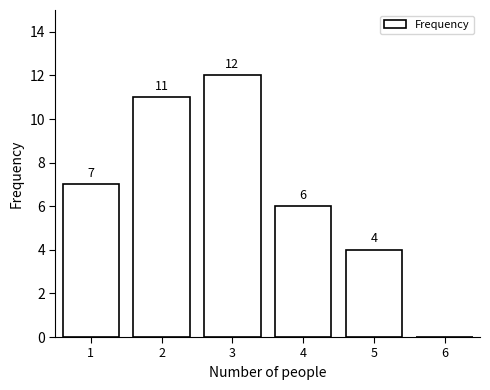

Reading left to right, list all the values displayed in this chart.

1=7	2=11	3=12	4=6	5=4	6=0